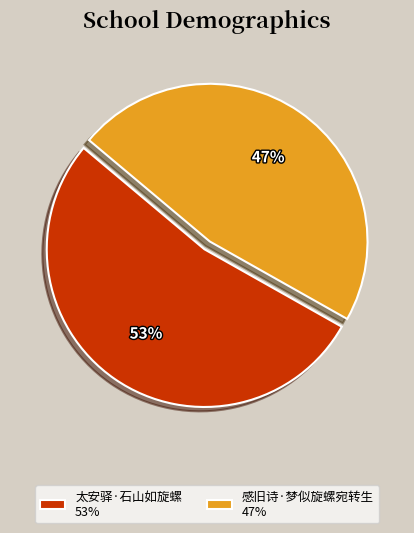

True or false: 太安驿·石山如旋螺 accounts for 44% of the total.

False